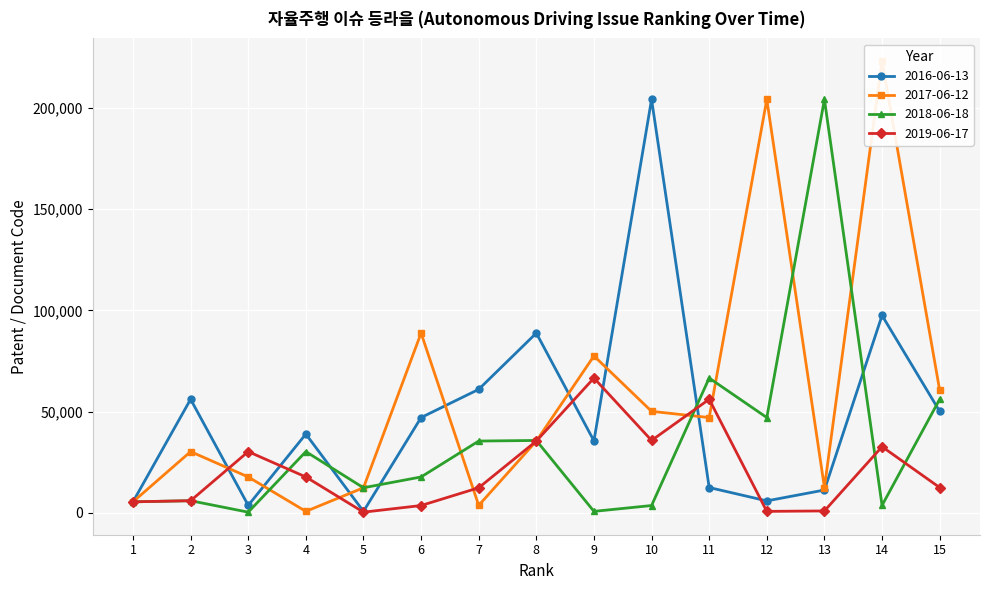

What value does the 2017-06-12 series have at 5, to the nearest 50?

12350